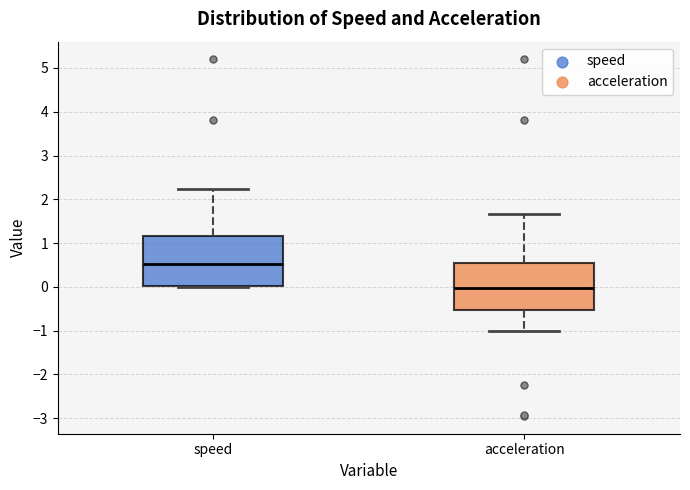

Reading left to right, read every box against the y-axis: the position of its median line, the range the box covers, and the ends of its whiskers. The values are not printed on the chart, so give them approximately, as read against the axis.

speed: median 0.5, box 0.0 to 1.2, whiskers 0.0 to 2.2
acceleration: median 0.0, box -0.5 to 0.5, whiskers -1.0 to 1.7